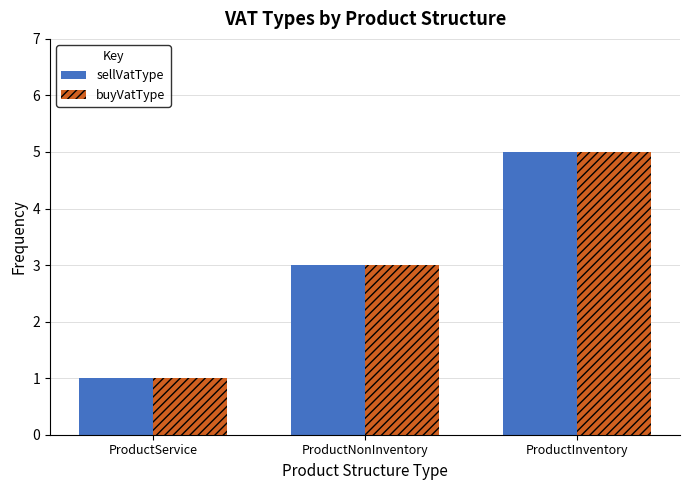

Reading left to right, extract all data points from this chart.

sellVatType: 1	3	5
buyVatType: 1	3	5